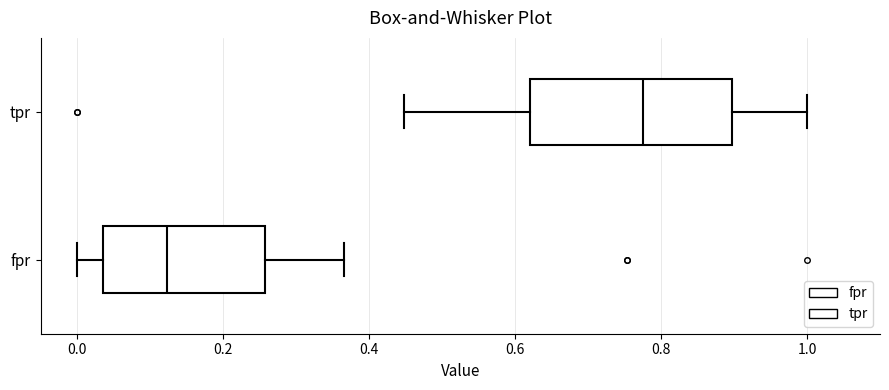

Reading bottom to top, read every box against the x-axis: the position of its median line, the range the box covers, and the ends of its whiskers. The values are not printed on the chart, so give them approximately, as read against the axis.

fpr: median 0.12, box 0.04 to 0.26, whiskers 0.00 to 0.36
tpr: median 0.78, box 0.62 to 0.90, whiskers 0.44 to 1.00